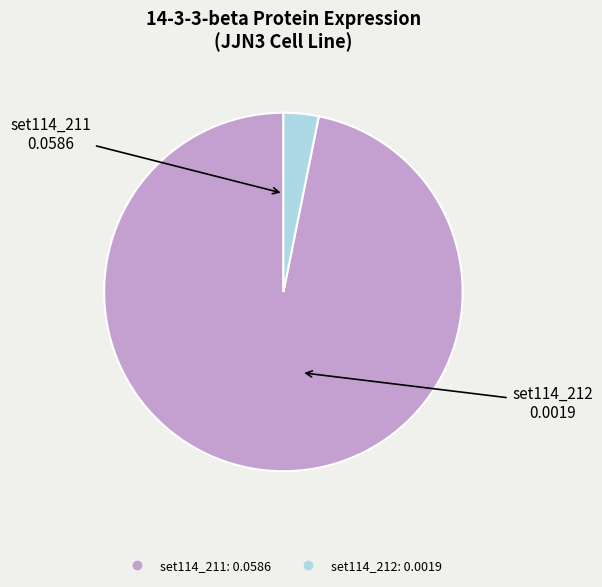

Between set114_211 and set114_212, which is larger?

set114_211